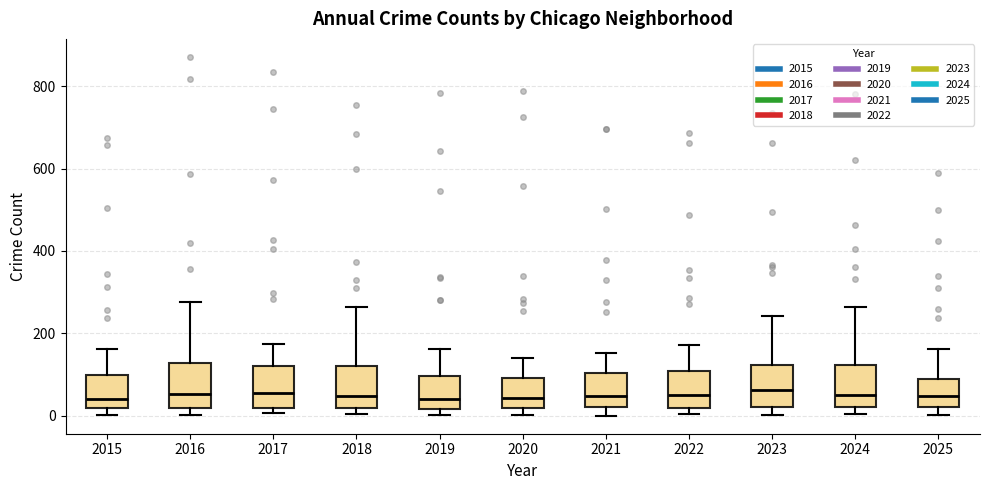

Reading left to right, transcribe this box plot: for each box, give where its median line is, the range the box spans, and where its two whiskers end, as read against the y-axis. The values are not printed on the chart, so give them approximately, as read against the axis.

2015: median 40, box 20 to 100, whiskers 0 to 160
2016: median 60, box 20 to 120, whiskers 0 to 280
2017: median 60, box 20 to 120, whiskers 0 to 180
2018: median 40, box 20 to 120, whiskers 0 to 260
2019: median 40, box 20 to 100, whiskers 0 to 160
2020: median 40, box 20 to 100, whiskers 0 to 140
2021: median 40, box 20 to 100, whiskers 0 to 160
2022: median 60, box 20 to 100, whiskers 0 to 180
2023: median 60, box 20 to 120, whiskers 0 to 240
2024: median 60, box 20 to 120, whiskers 0 to 260
2025: median 40, box 20 to 100, whiskers 0 to 160